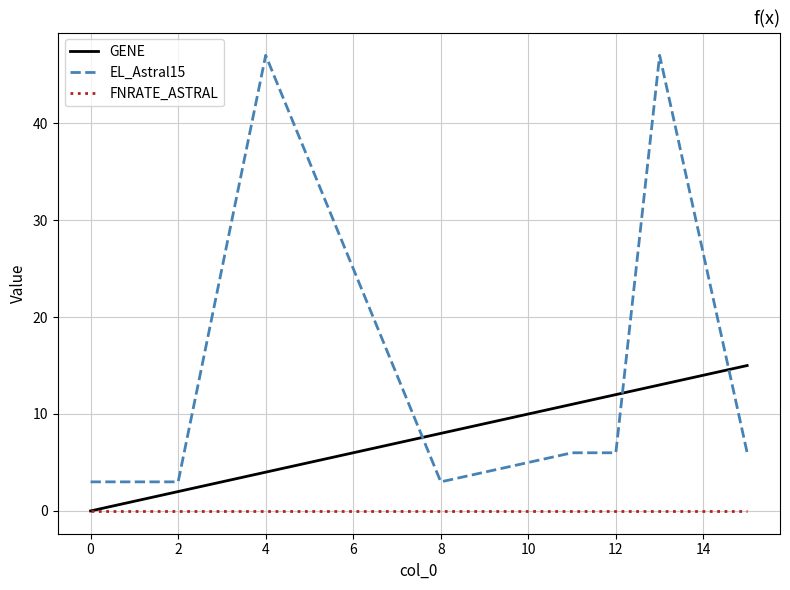

Which series has the largest total across all categories?

EL_Astral15